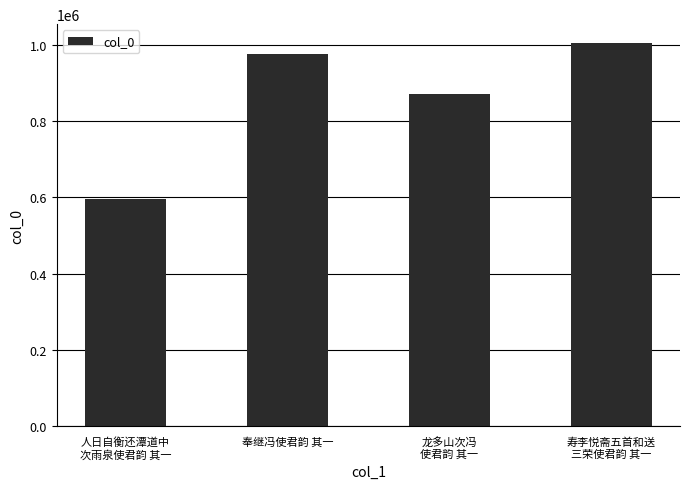

True or false: the data shows 1419854 at 奉继冯使君韵 其一.

False